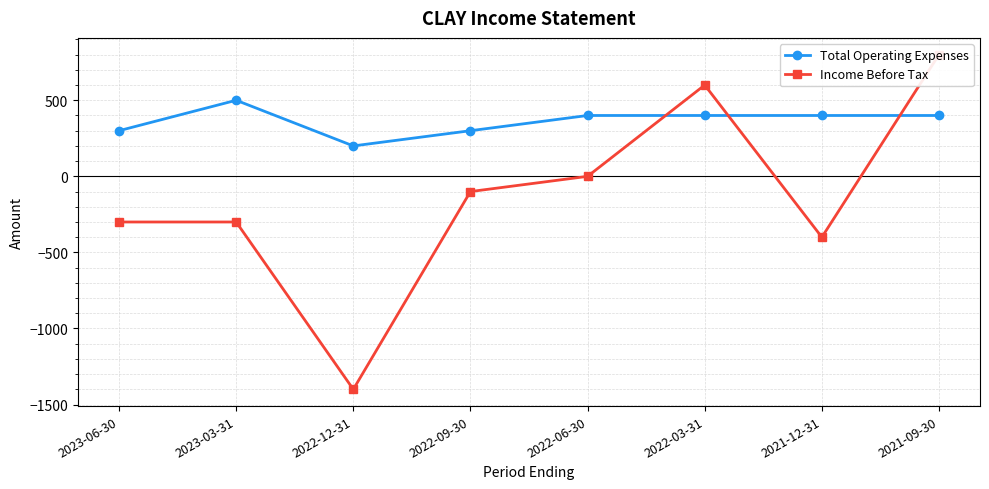

Reading left to right, extract all data points from this chart.

Total Operating Expenses: 300	500	200	300	400	400	400	400
Income Before Tax: -300	-300	-1400	-100	0	600	-400	800